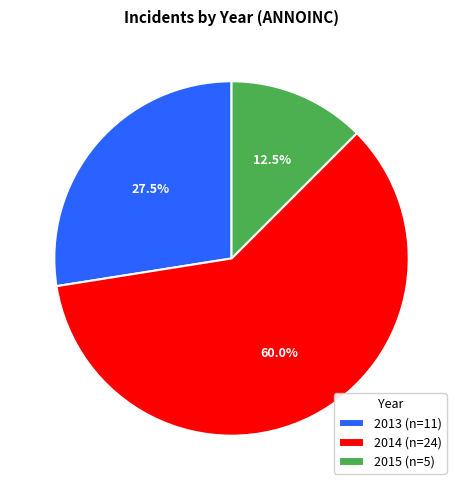

What percentage do 2013 (n=11) and 2014 (n=24) together represent?

87.5%